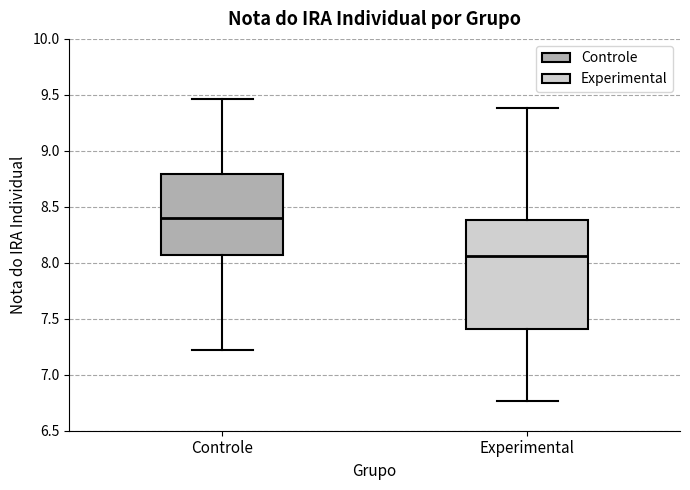

Which box has the lowest median line?

Experimental